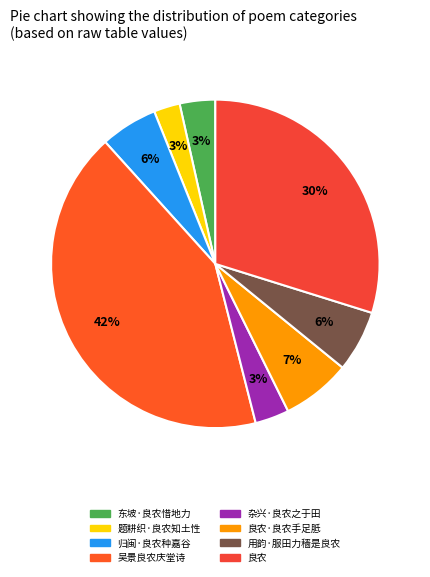

Does 东坡·良农惜地力 represent more than half of the total?

No